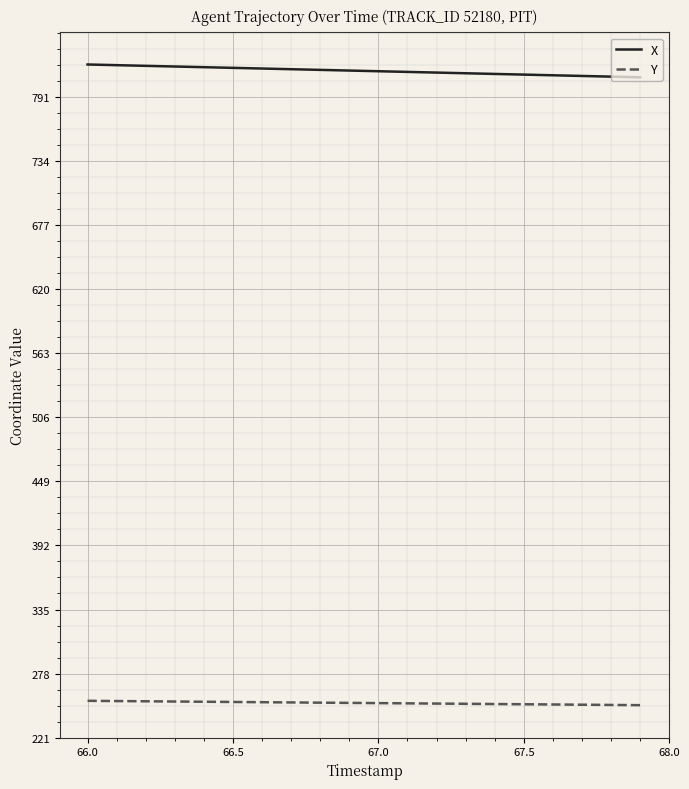

Rank the series by their average value, from highest to lowest.

X, Y